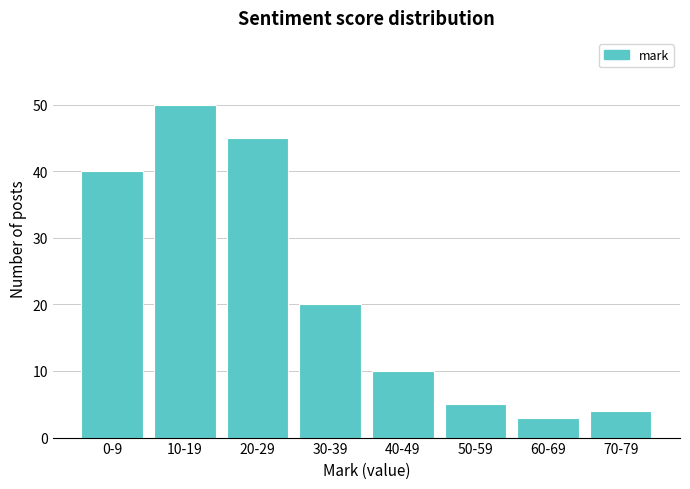

Reading right to left, extract all data points from this chart.

70-79=4	60-69=3	50-59=5	40-49=10	30-39=20	20-29=45	10-19=50	0-9=40